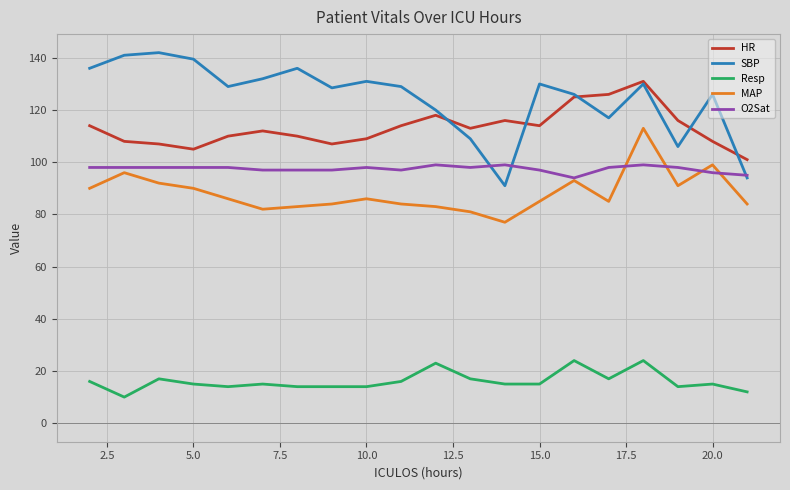

What are all the series names shown in the legend?

HR, SBP, Resp, MAP, O2Sat